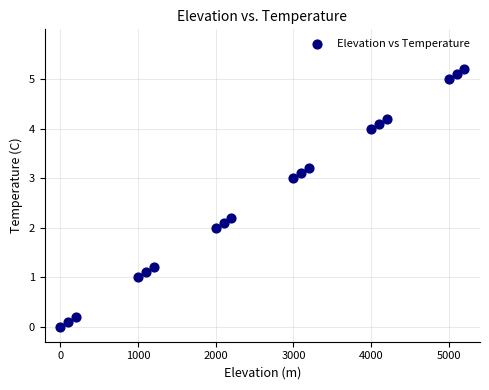

What is the range of Y values (max minus min)?

5.2